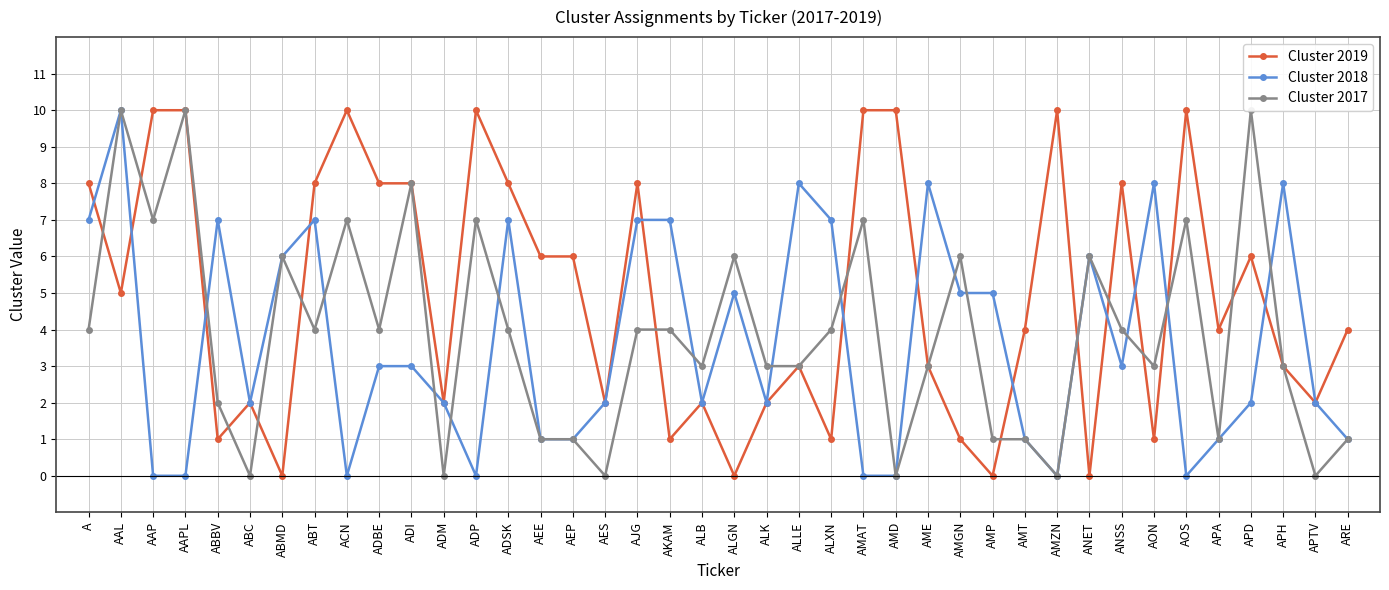

True or false: Cluster 2017 and Cluster 2019 cross at least once.

True